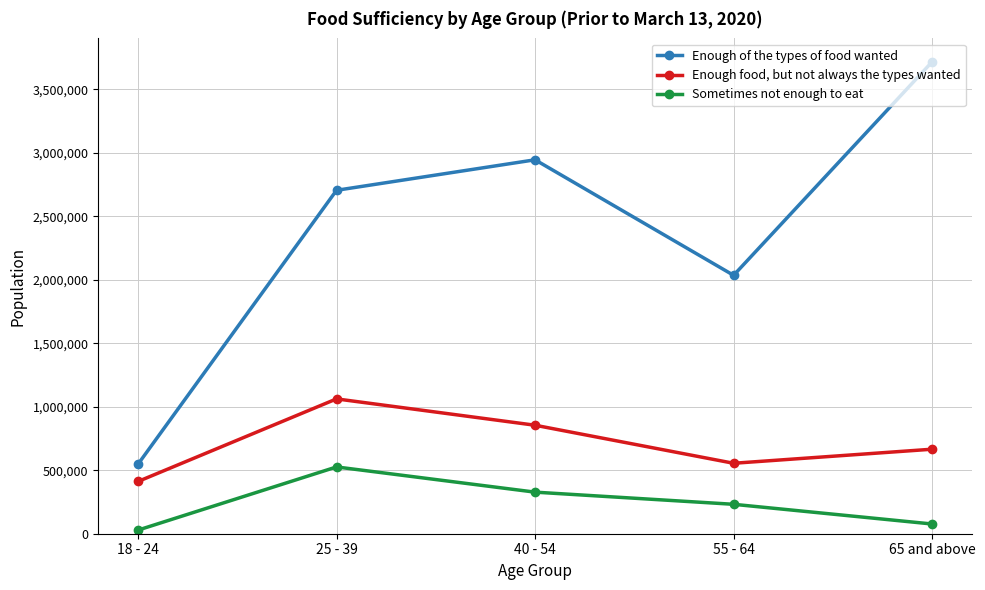

At which category does Enough of the types of food wanted reach its first local valley?

55 - 64